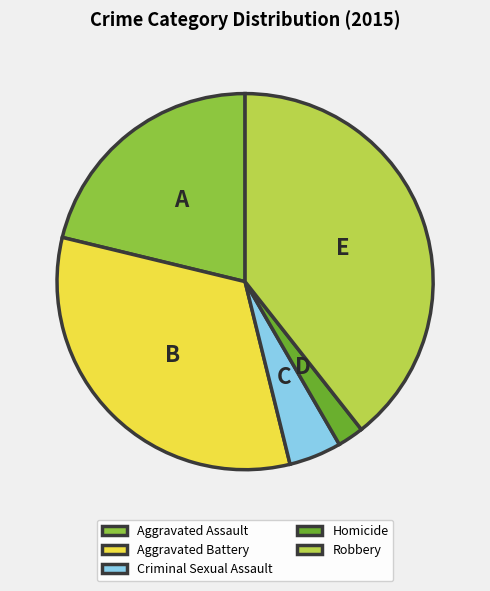

Is the sum of Aggravated Assault and Homicide greater than half?

No